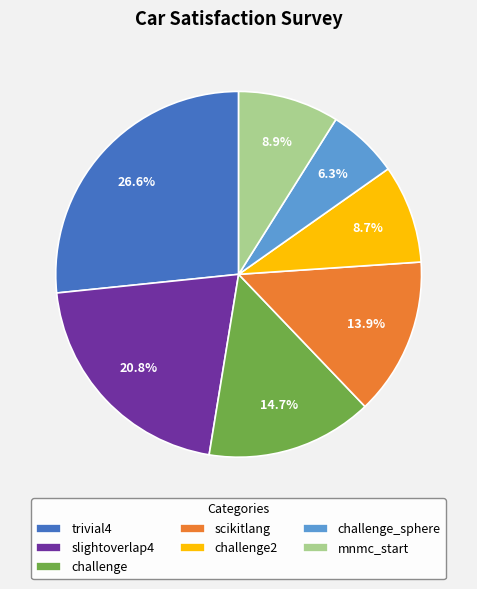

True or false: challenge accounts for 25% of the total.

False